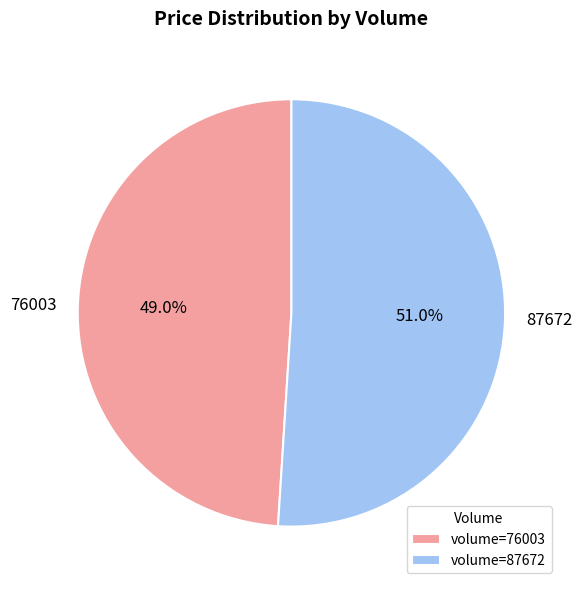

To the nearest percent, what percentage of the pie is 87672?

51%